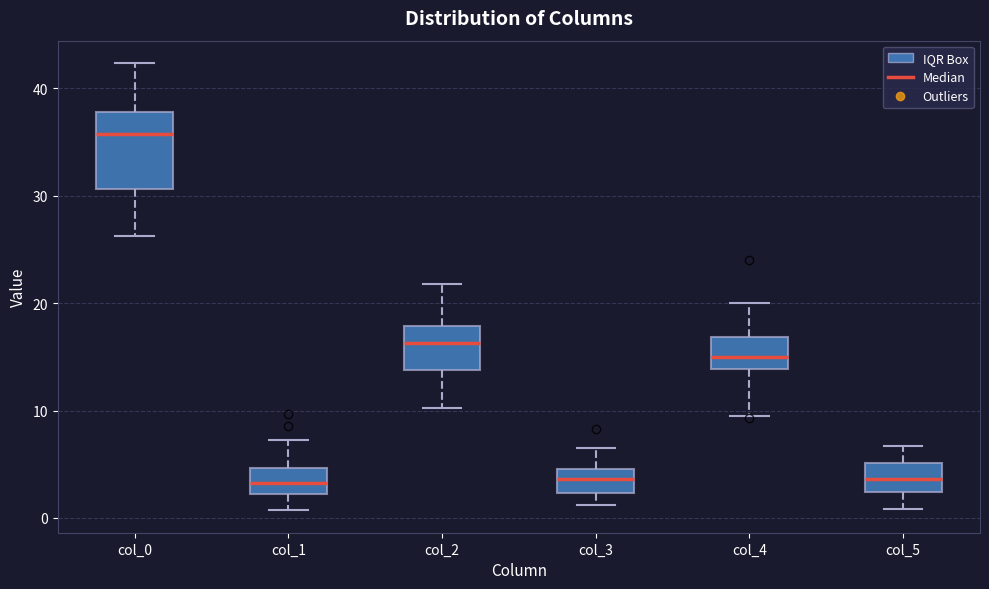

Reading left to right, transcribe this box plot: for each box, give where its median line is, the range the box spans, and where its two whiskers end, as read against the y-axis. The values are not printed on the chart, so give them approximately, as read against the axis.

col_0: median 36, box 31 to 38, whiskers 26 to 42
col_1: median 3, box 2 to 5, whiskers 1 to 7
col_2: median 16, box 14 to 18, whiskers 10 to 22
col_3: median 4, box 2 to 5, whiskers 1 to 7
col_4: median 15, box 14 to 17, whiskers 10 to 20
col_5: median 4, box 2 to 5, whiskers 1 to 7